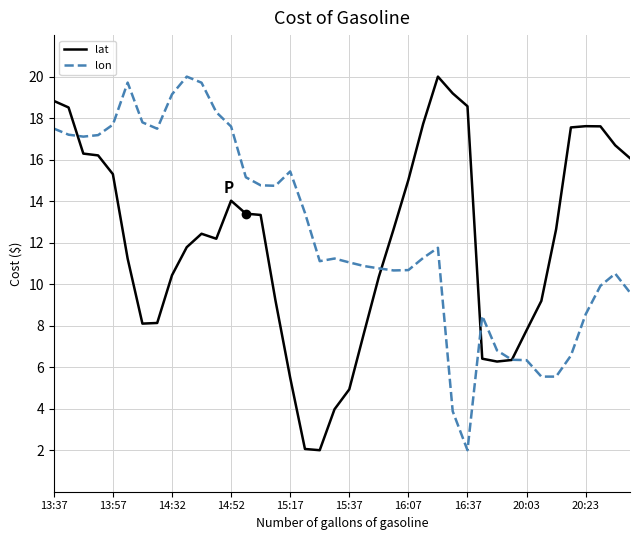

How many times do lon and lat cross each other?

4